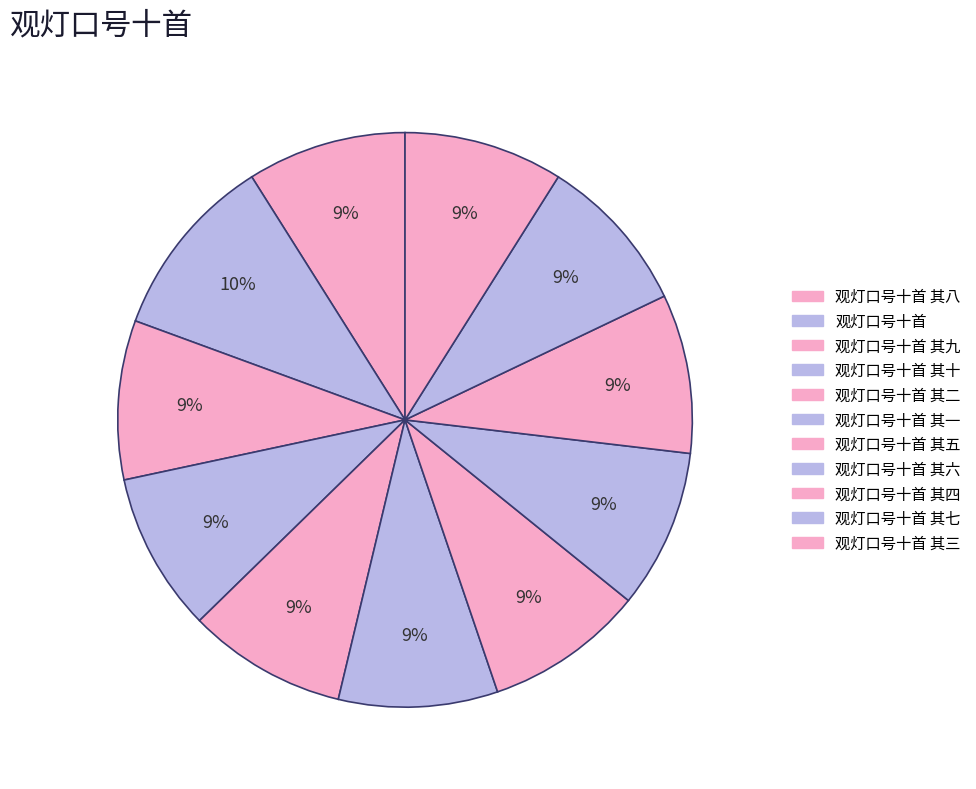

How many slices are in this pie chart?

11